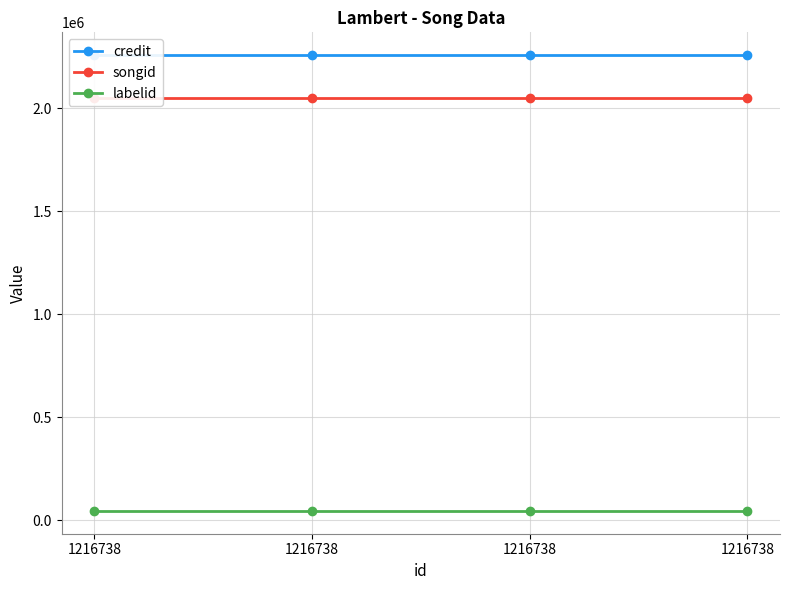

What is the smallest value displayed?

45657